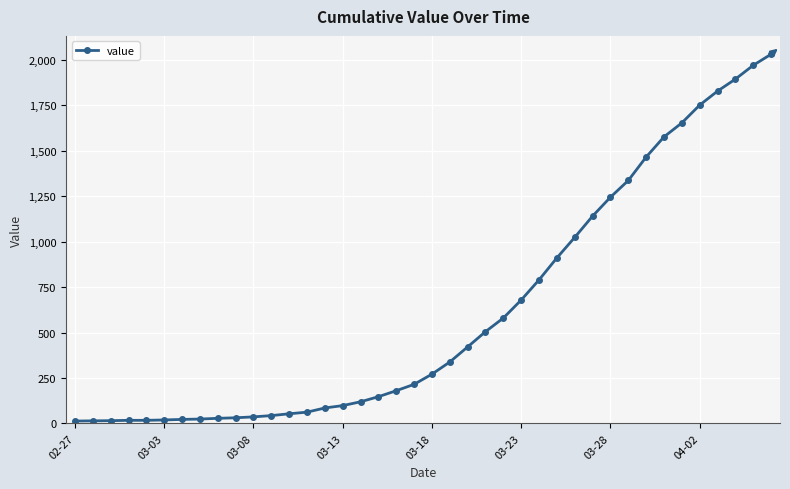

What is the difference between the maximum and minimum values?

2019